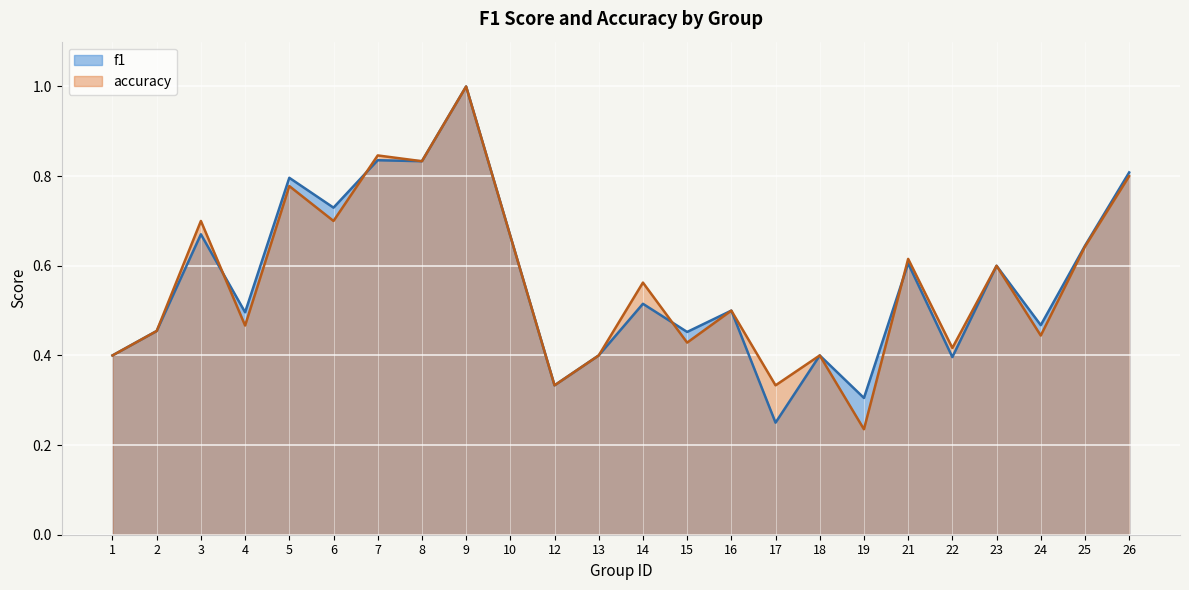

True or false: accuracy has more than 0 points higher than both neighbors.

True